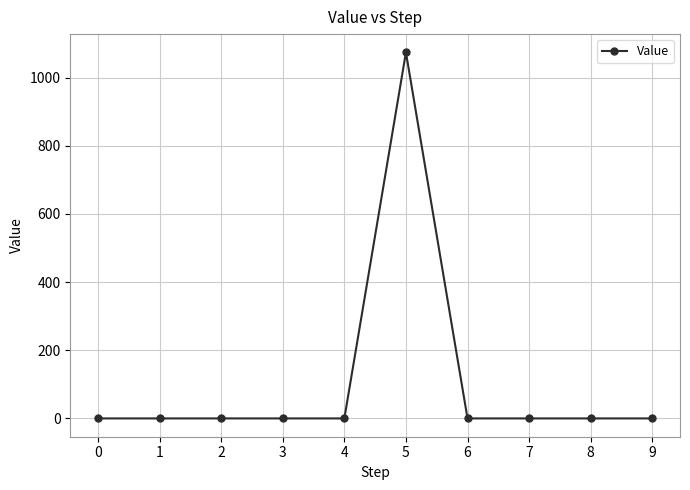

Reading right to left, list all the values displayed in this chart.

0.0	0.0	0.0	0.0	1073.6	0.0	0.0	0.0	0.0	0.0